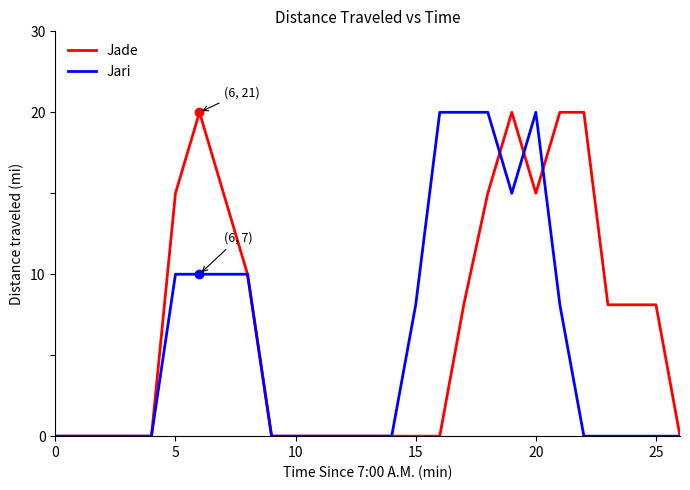

Which series has the largest total across all categories?

Jade